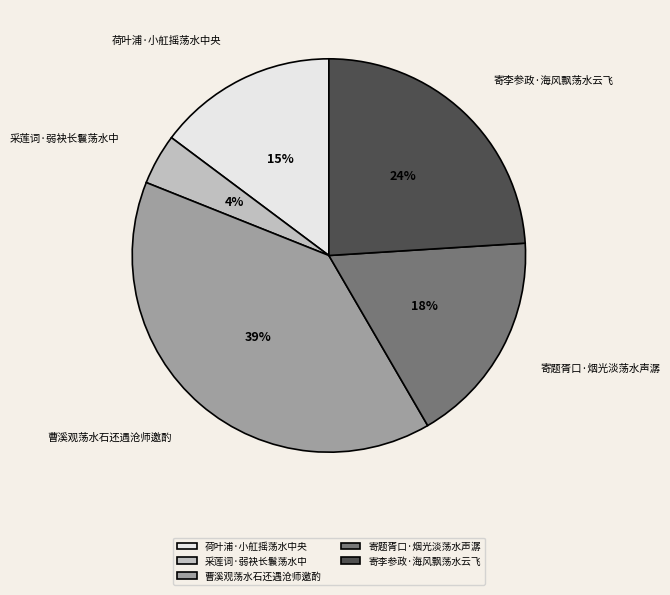

What is the smallest slice in the pie chart?

采莲词·弱袂长鬟荡水中